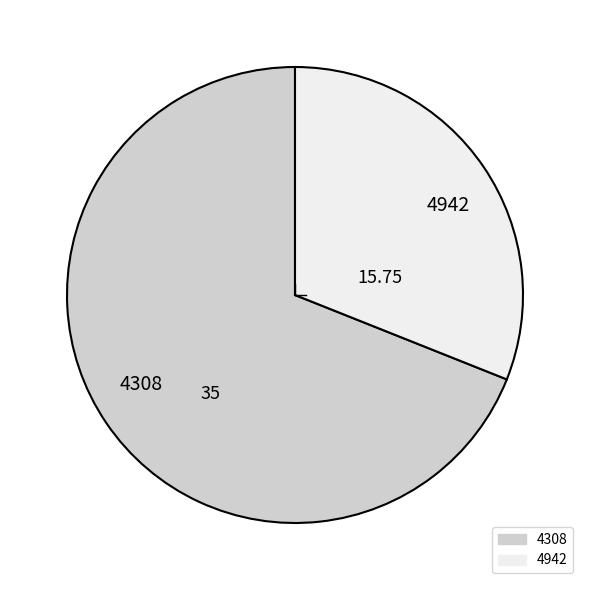

How many segments does this pie chart have?

2